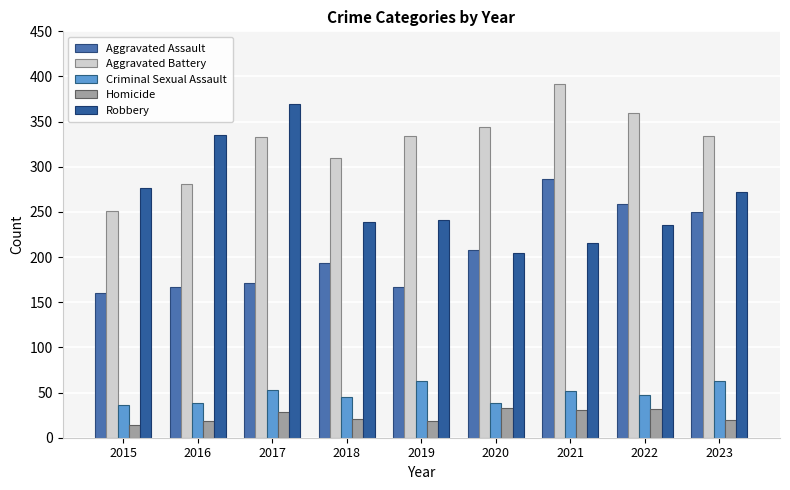

At which label does Aggravated Battery reach its peak?

2021